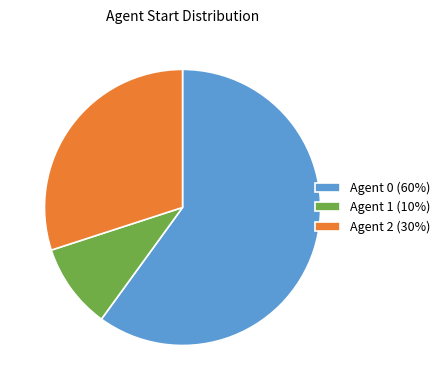

Which category has the smallest portion of the pie?

Agent 1 (10%)